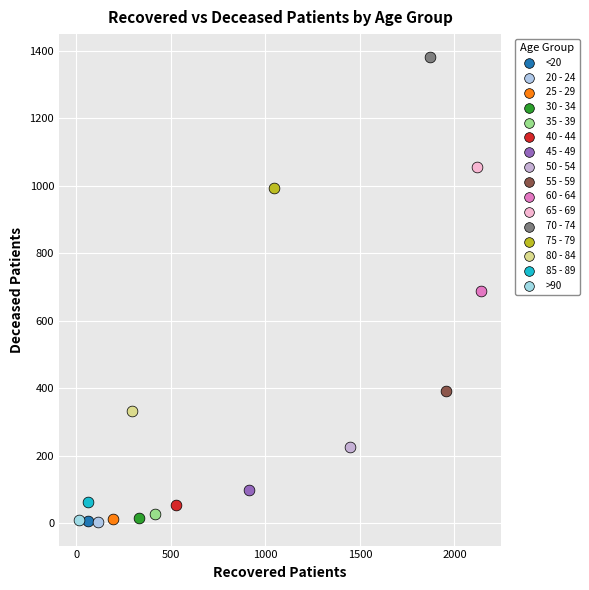

What are all the series names shown in the legend?

<20, 20 - 24, 25 - 29, 30 - 34, 35 - 39, 40 - 44, 45 - 49, 50 - 54, 55 - 59, 60 - 64, 65 - 69, 70 - 74, 75 - 79, 80 - 84, 85 - 89, >90